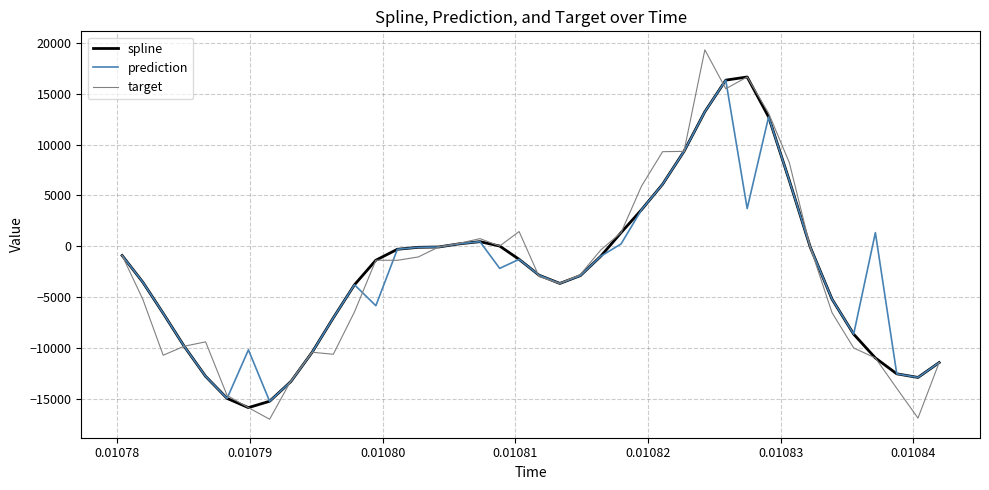

What is the difference between the maximum and minimum values in the spline series?

32522.8